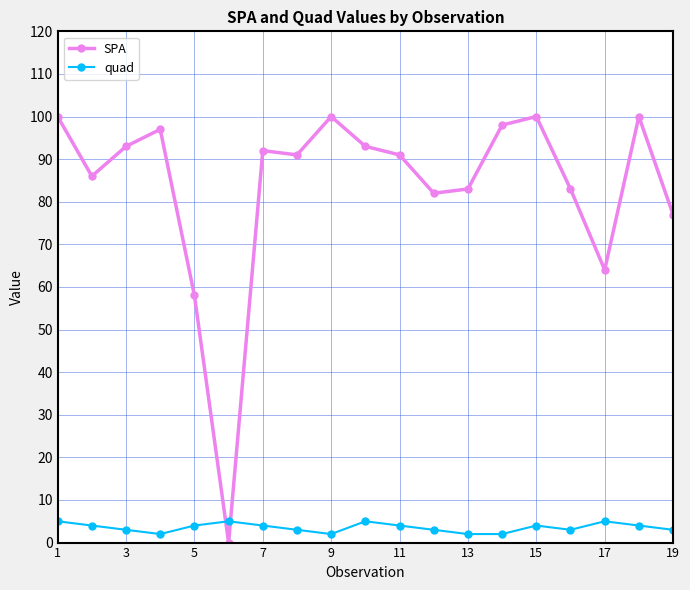

What is the value of the quad point at the 18th from the left?

4